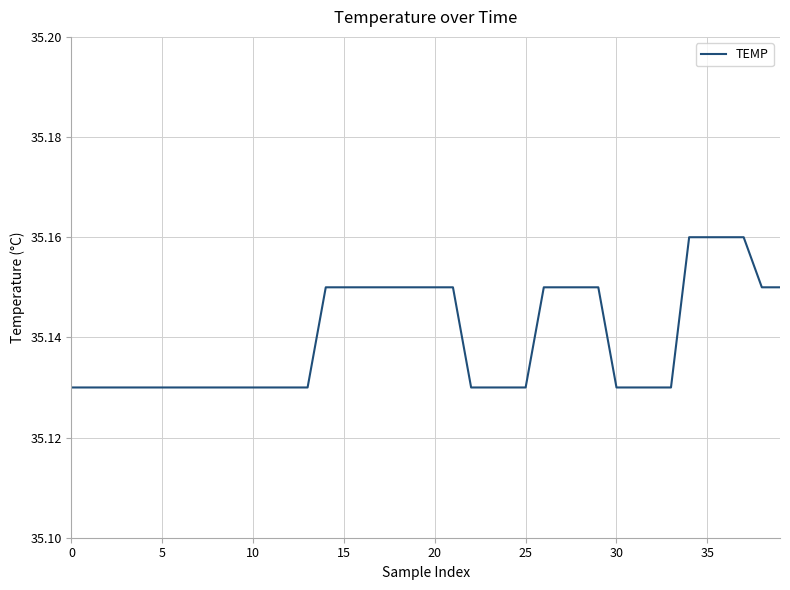

Does the chart display data point markers on the line(s)?

No